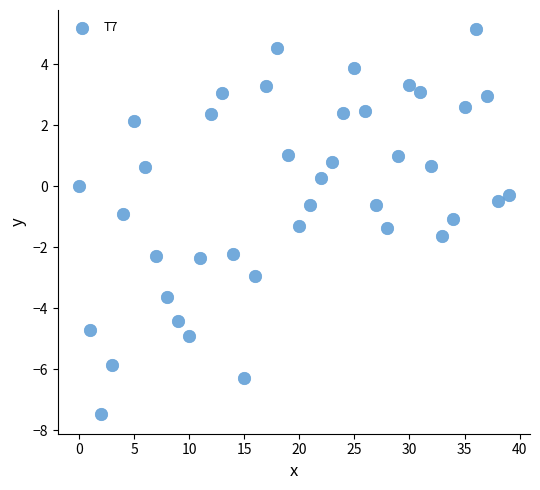

What is the range of Y values (max minus min)?

12.6